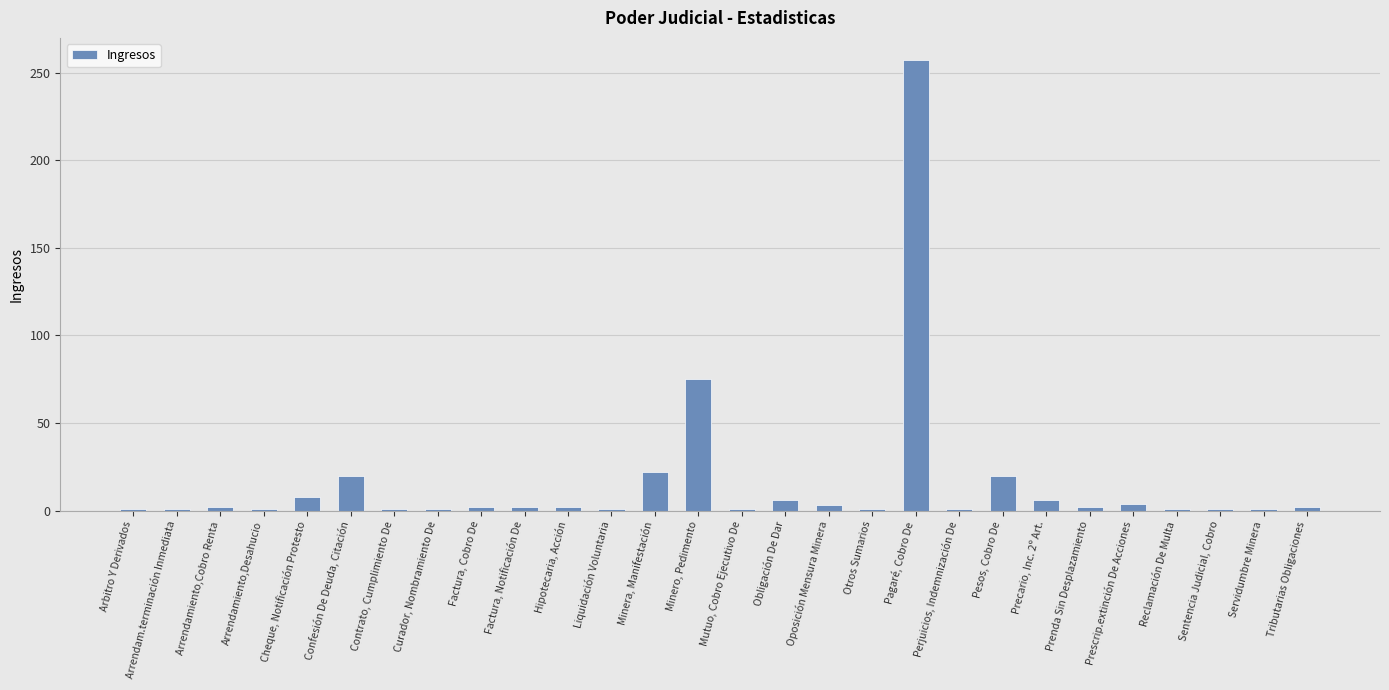

What is the difference between the values at Curador, Nombramiento De and Pagaré, Cobro De?

256